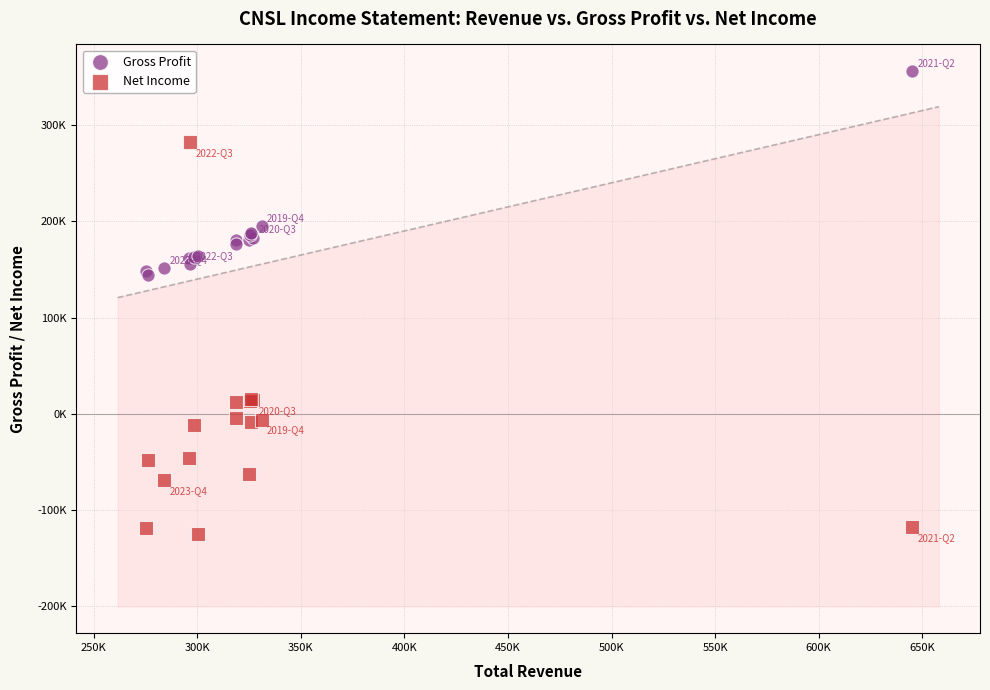

What are all the series names shown in the legend?

Gross Profit, Net Income